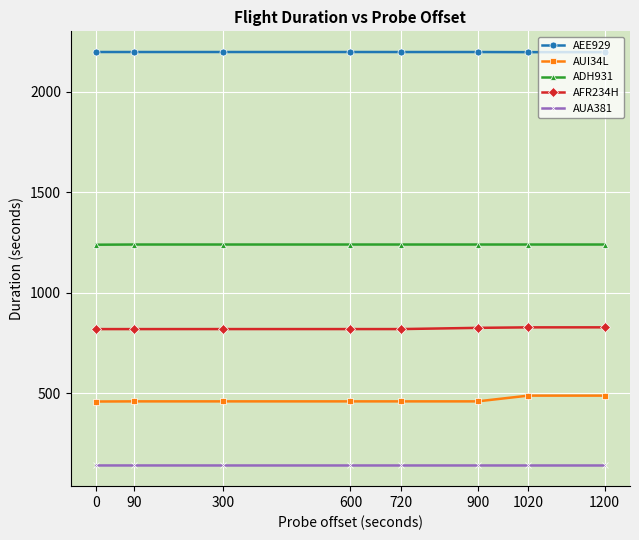

What is the difference between the highest and lowest values at 1200?

2054.8